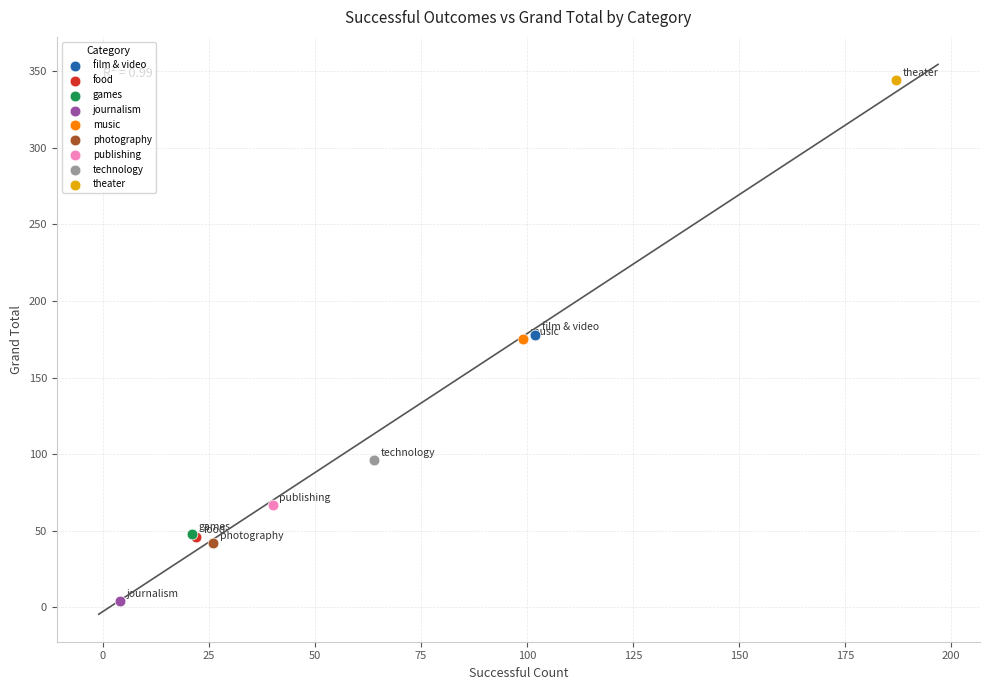

Which series contains the highest Y value?

theater